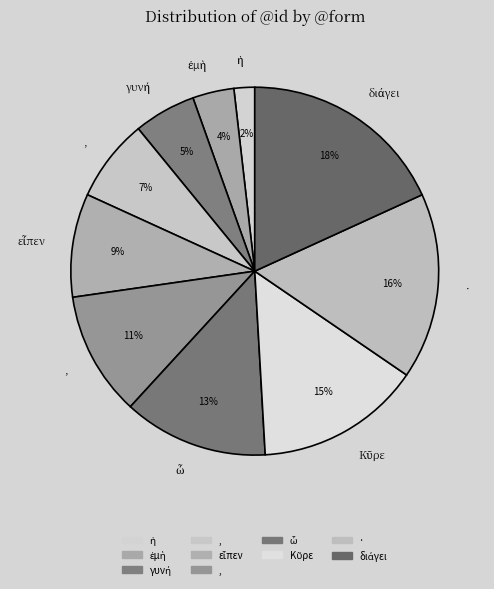

How many segments does this pie chart have?

10